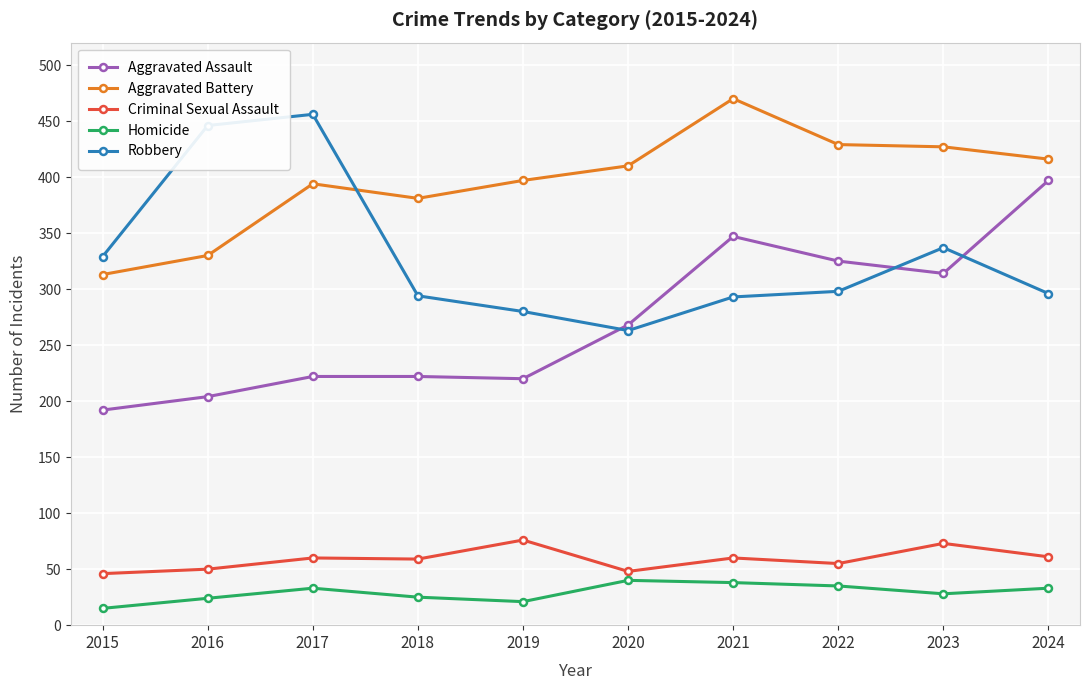

What is the average value of the Aggravated Battery series?

397